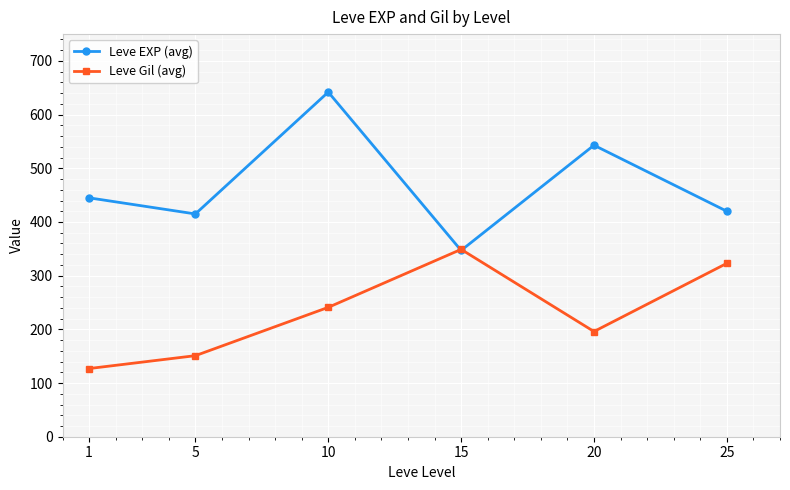

What is the minimum value shown in the chart?

127